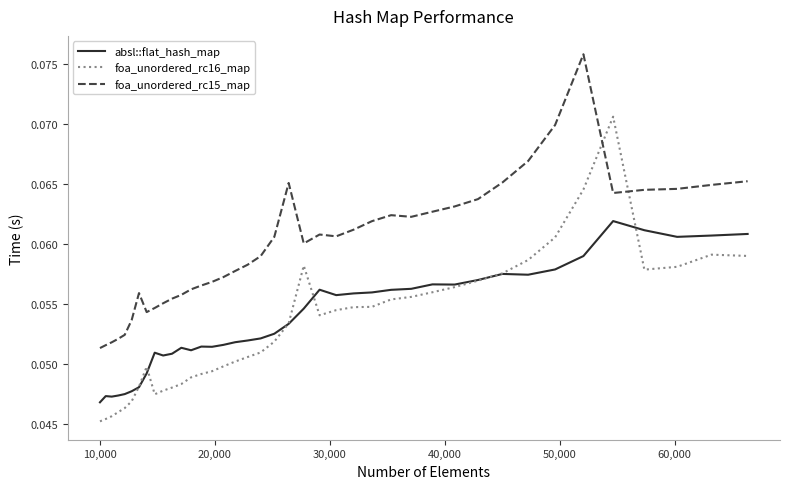

Which series has the largest total across all categories?

foa_unordered_rc15_map